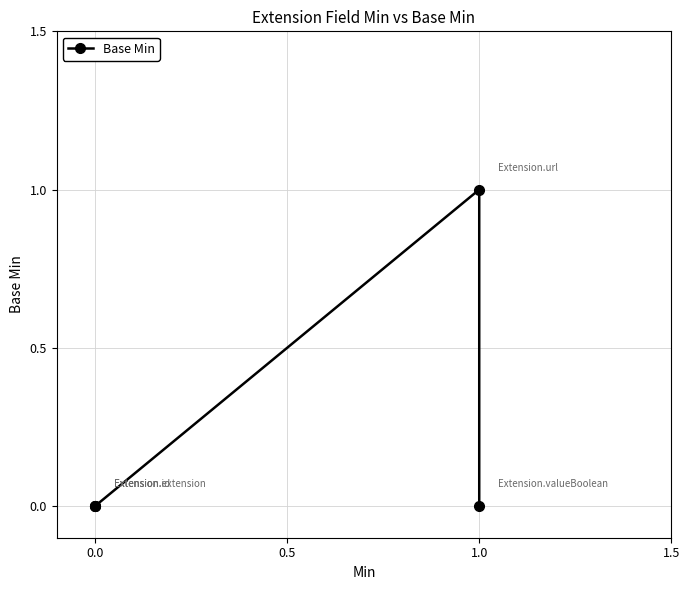

Is it true that the value at 0.0 is 0?

False